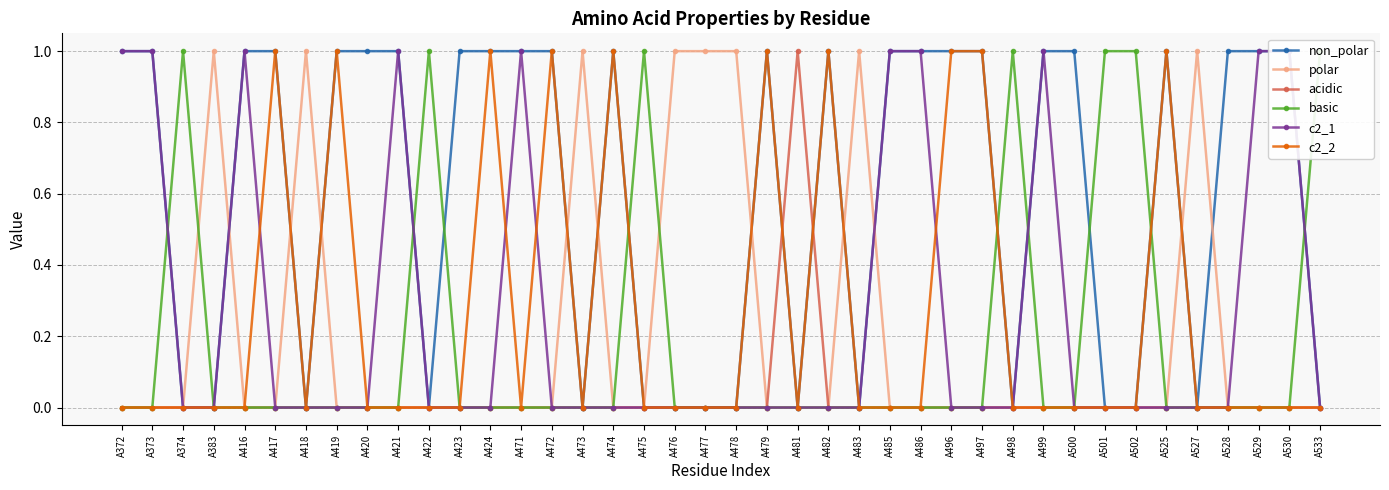

Is it true that polar equals 1 at A476?

True